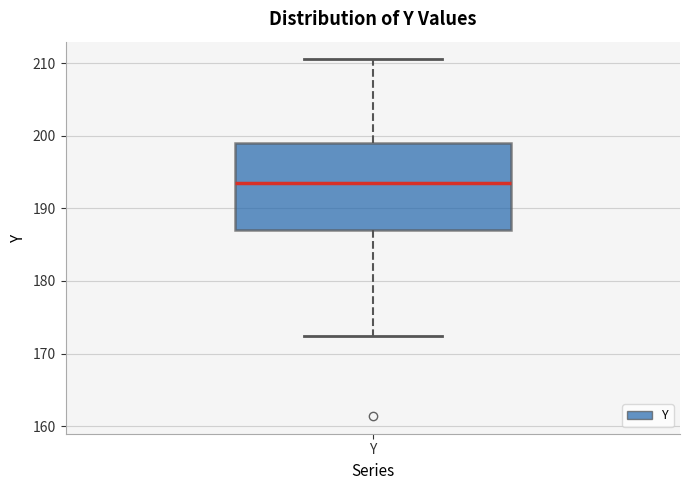

Where does the upper whisker of the box for Y end on the y-axis? The values are not printed on the chart, so give them approximately, as read against the axis.

211